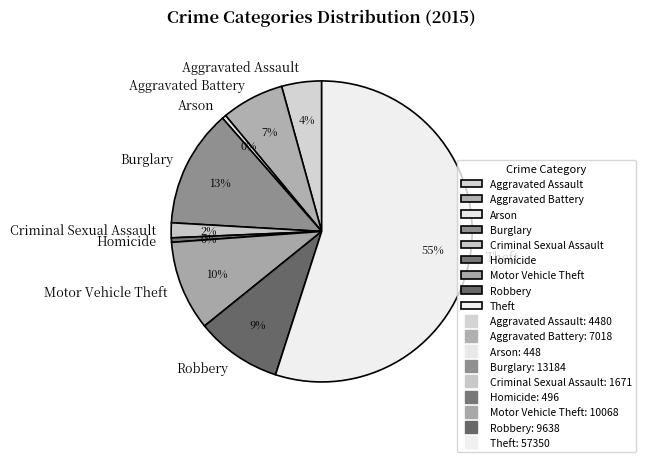

Does Theft represent more than half of the total?

Yes